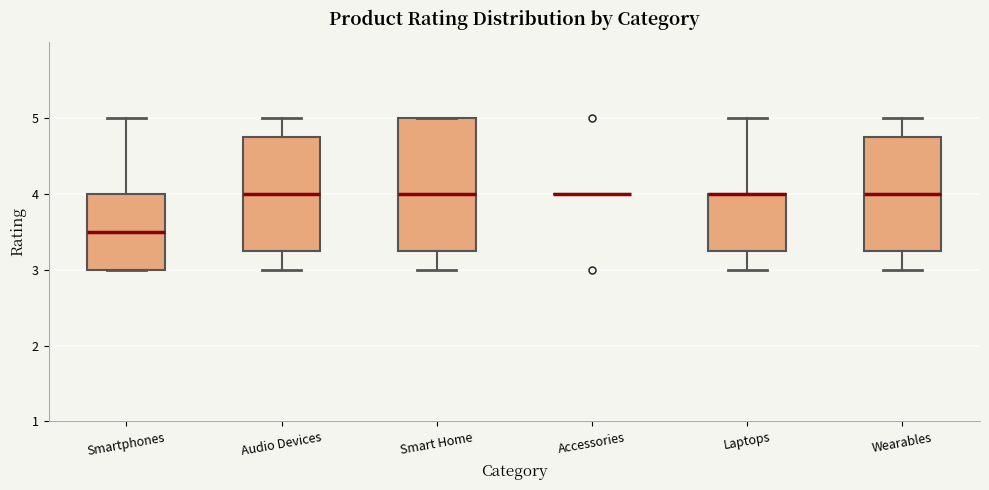

Reading left to right, read every box against the y-axis: the position of its median line, the range the box covers, and the ends of its whiskers. The values are not printed on the chart, so give them approximately, as read against the axis.

Smartphones: median 3.5, box 3.0 to 4.0, whiskers 3.0 to 5.0
Audio Devices: median 4.0, box 3.3 to 4.8, whiskers 3.0 to 5.0
Smart Home: median 4.0, box 3.3 to 5.0, whiskers 3.0 to 5.0
Accessories: box collapsed to a line at 4.0, whiskers 4.0 to 4.0
Laptops: median 4.0 (drawn on the box's upper edge), box 3.3 to 4.0, whiskers 3.0 to 5.0
Wearables: median 4.0, box 3.3 to 4.8, whiskers 3.0 to 5.0